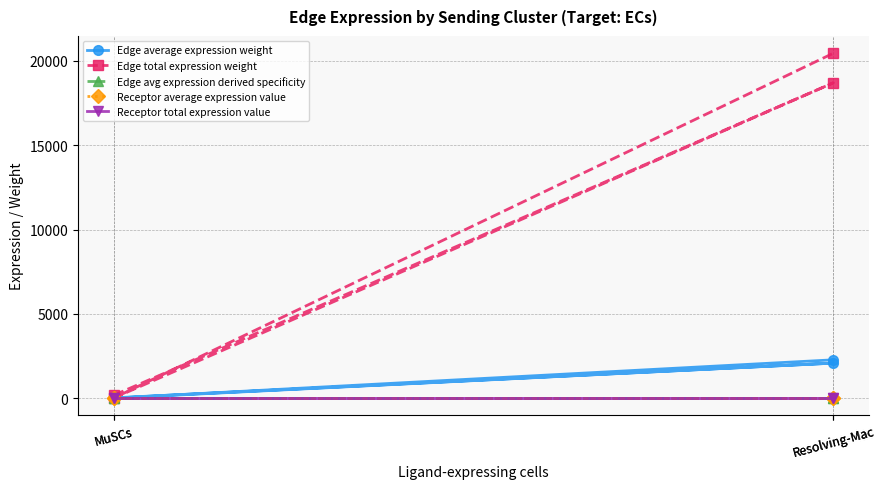

Where is the first local maximum for Edge total expression weight?

Resolving-Mac